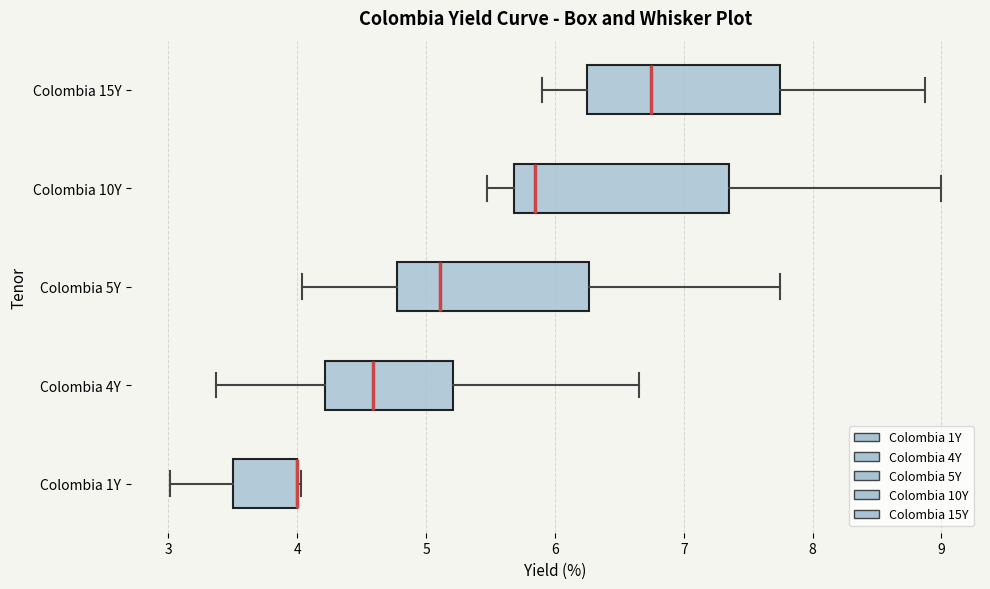

Reading bottom to top, transcribe this box plot: for each box, give where its median line is, the range the box spans, and where its two whiskers end, as read against the x-axis. The values are not printed on the chart, so give them approximately, as read against the axis.

Colombia 1Y: median 4.0 (drawn on the box's right edge), box 3.5 to 4.0, whiskers 3.0 to 4.0
Colombia 4Y: median 4.6, box 4.2 to 5.2, whiskers 3.4 to 6.7
Colombia 5Y: median 5.1, box 4.8 to 6.3, whiskers 4.0 to 7.8
Colombia 10Y: median 5.8, box 5.7 to 7.4, whiskers 5.5 to 9.0
Colombia 15Y: median 6.7, box 6.2 to 7.8, whiskers 5.9 to 8.9